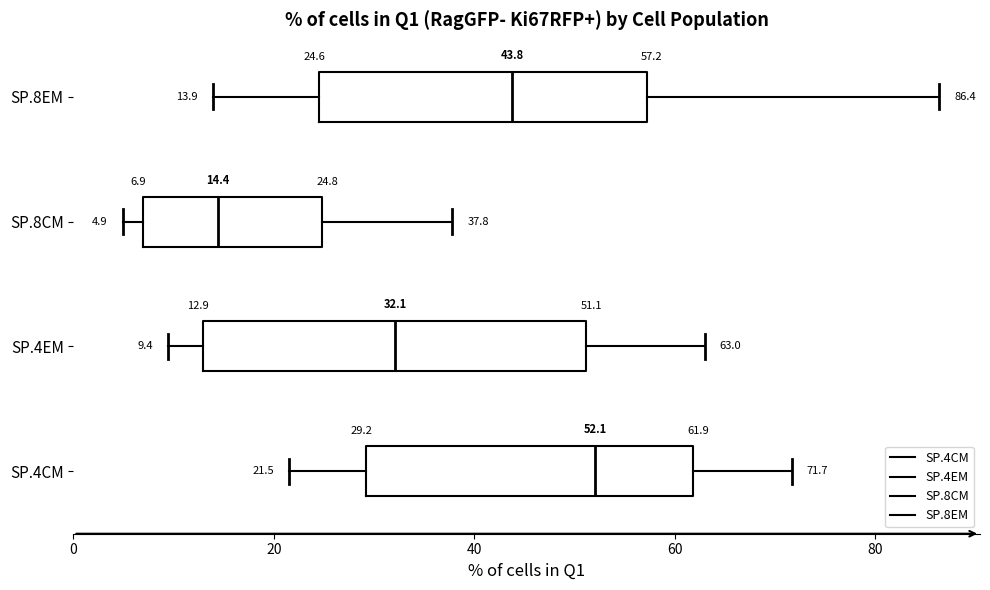

Which box is the widest, from its left edge to its right edge?

SP.4EM